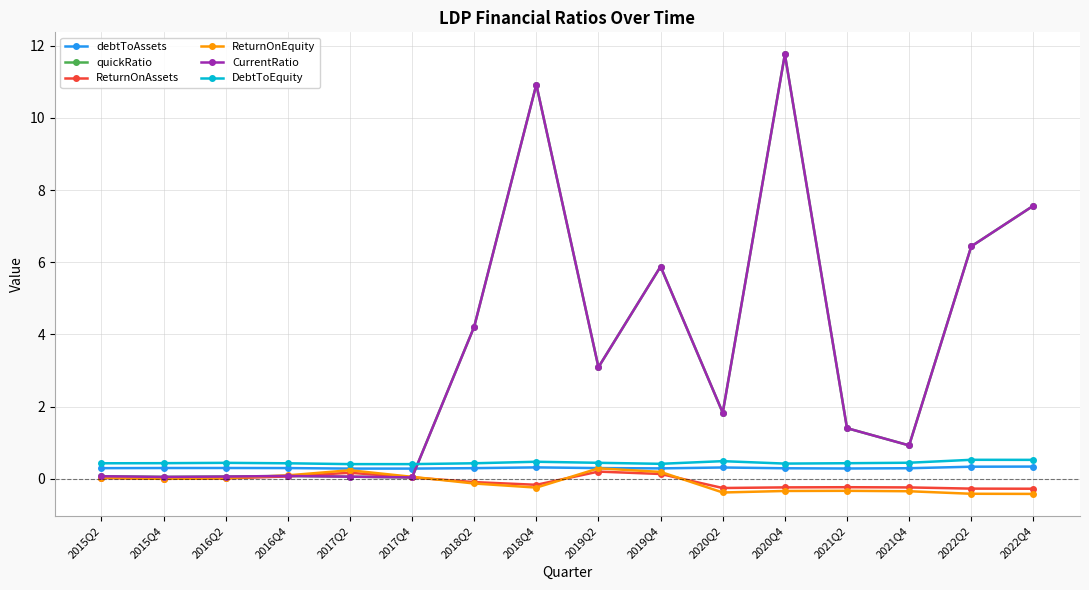

Is this an area chart (filled region under the line)?

No